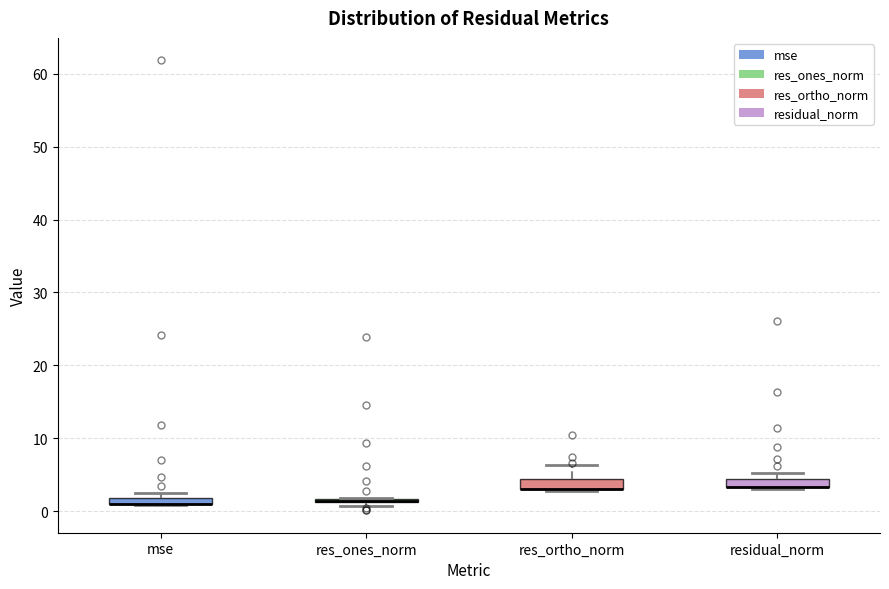

Where is the lower edge of the box for res_ones_norm on the y-axis? The values are not printed on the chart, so give them approximately, as read against the axis.

1